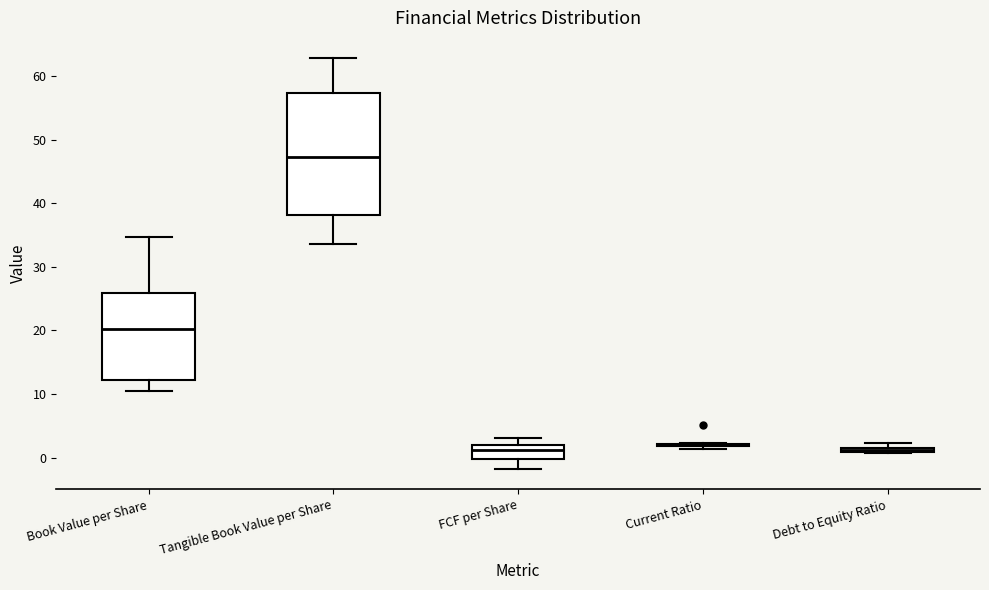

Which box is the tallest, from its lower edge to its upper edge?

Tangible Book Value per Share